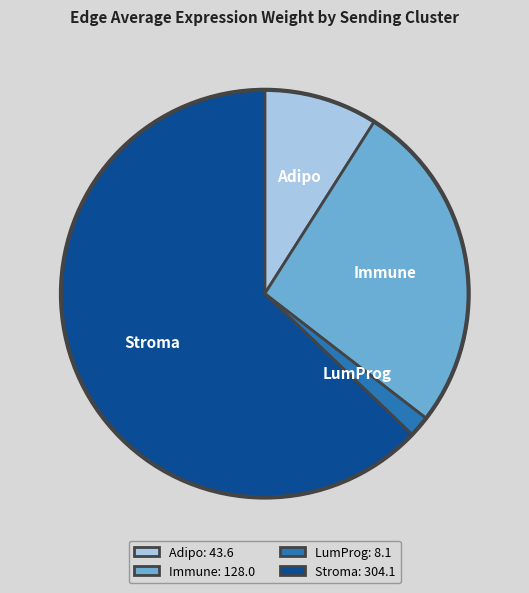

The Adipo slice represents 3% of the pie. True or false?

False